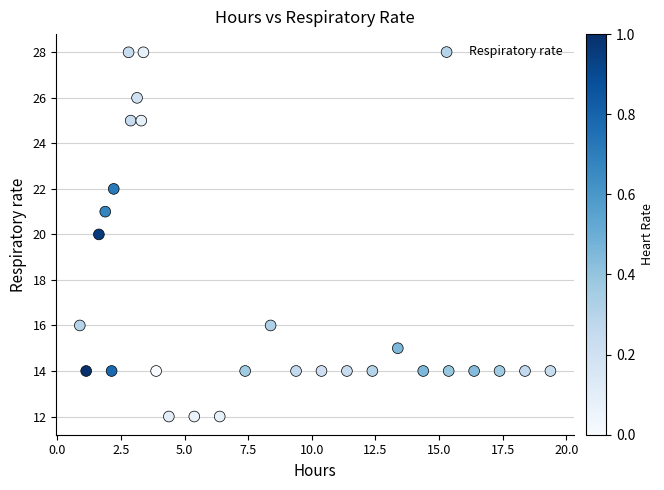

What is the range of Y values (max minus min)?

16